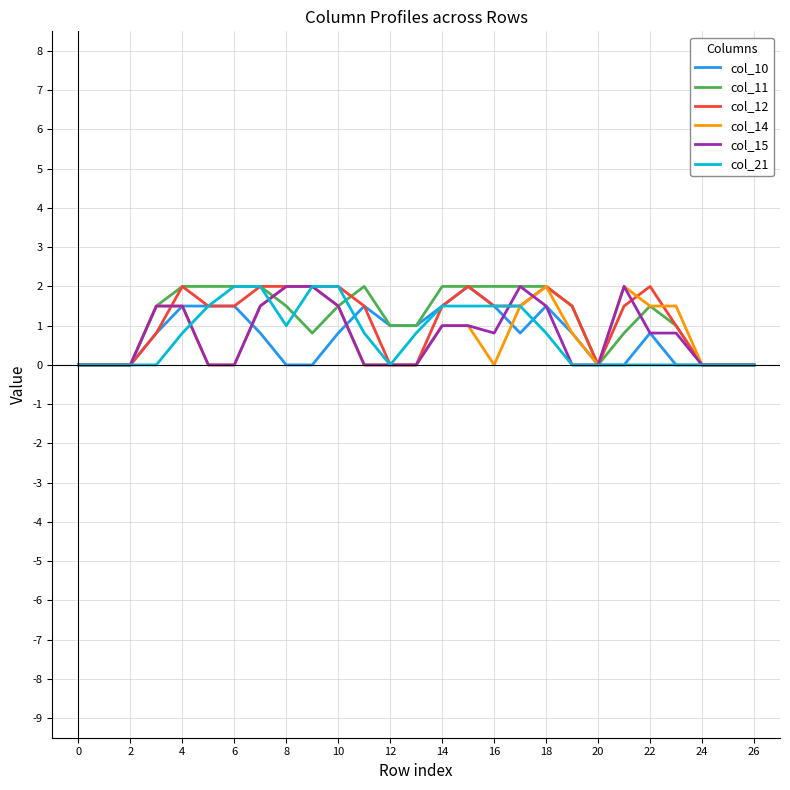

What is the maximum value for col_11?

2.0